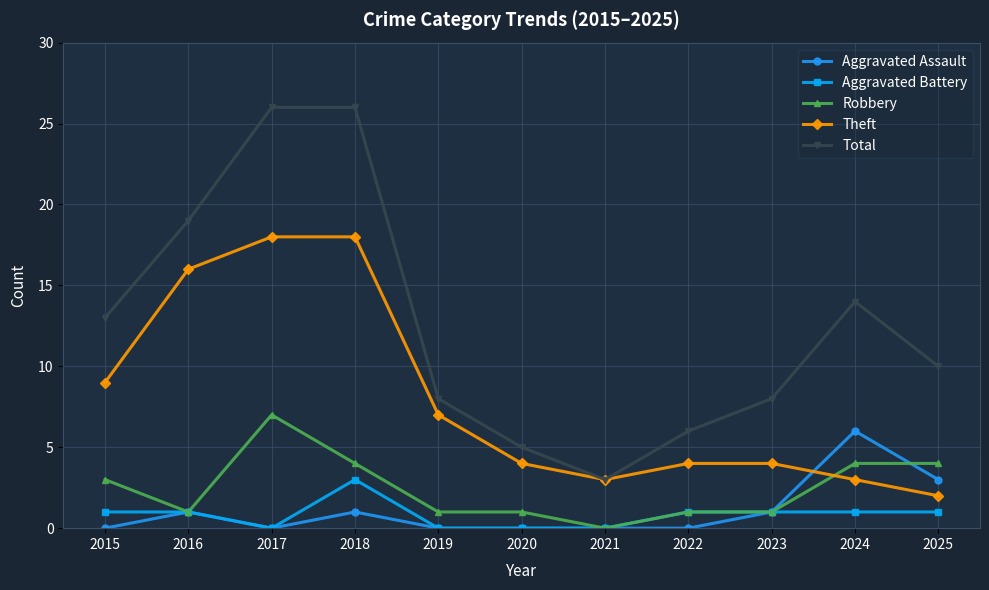

Which series has the largest total across all categories?

Total